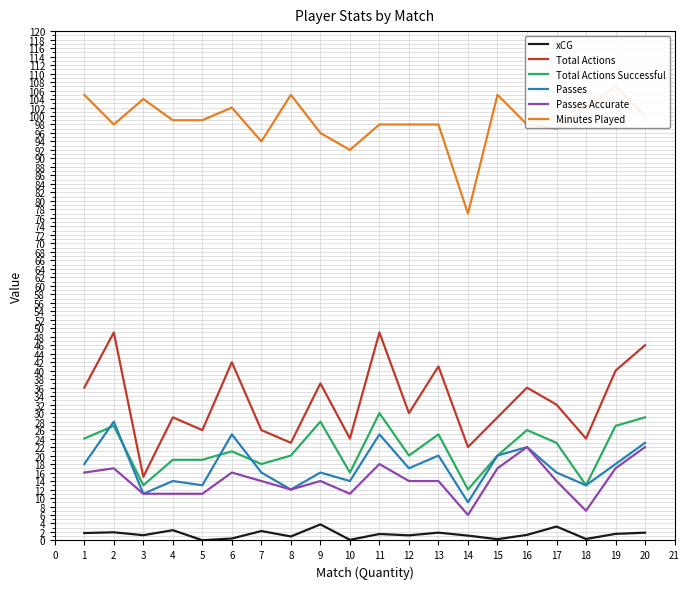

True or false: Passes Accurate and Total Actions intersect in this chart.

False